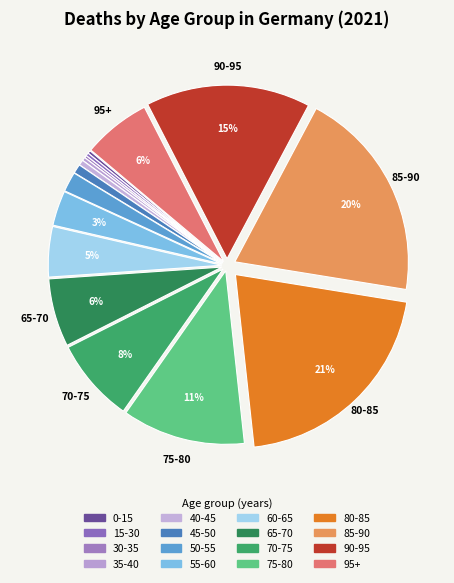

Which slice is the largest?

80-85